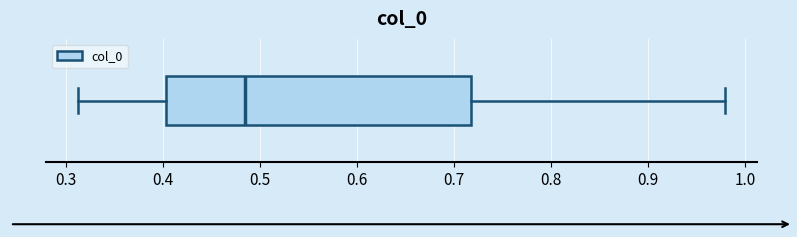

Where is the right edge of the box on the x-axis? The values are not printed on the chart, so give them approximately, as read against the axis.

0.72